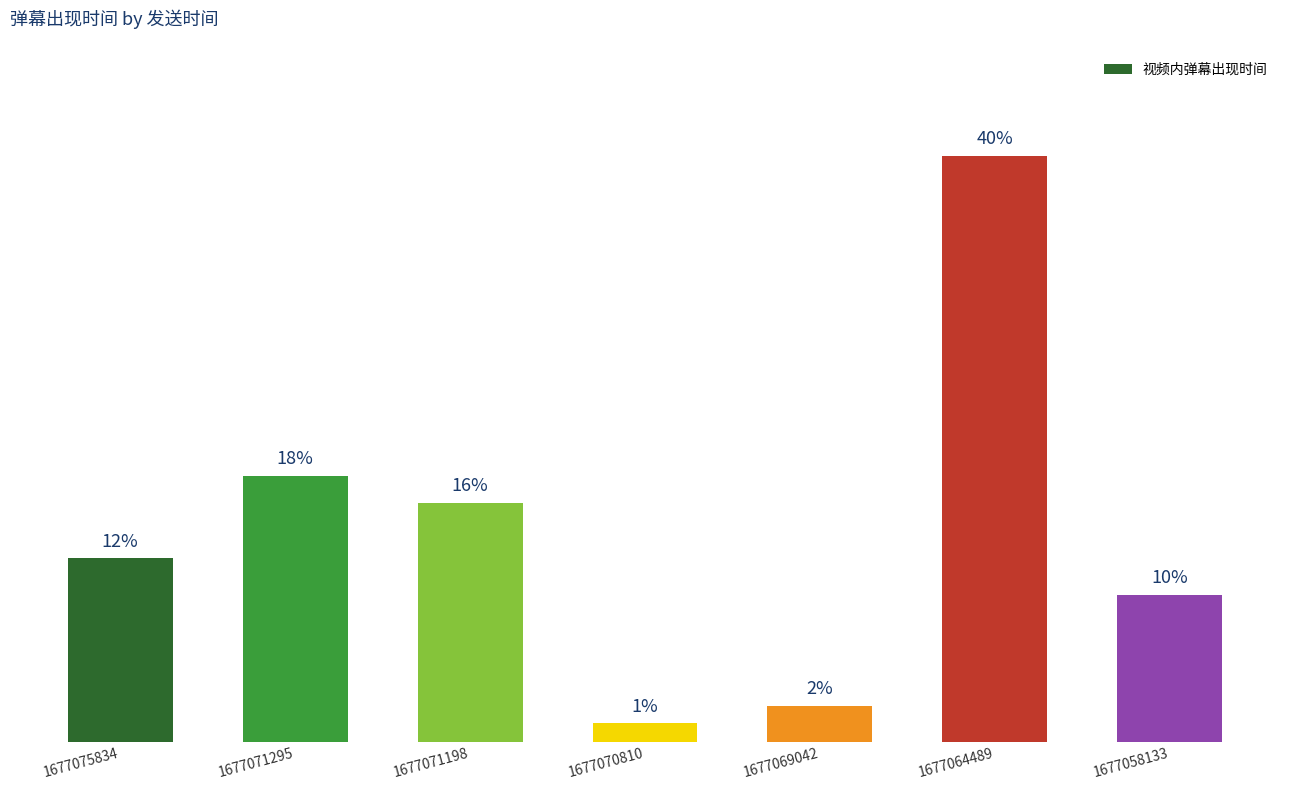

Rank the categories by value from highest to lowest.

1677064489, 1677071295, 1677071198, 1677075834, 1677058133, 1677069042, 1677070810